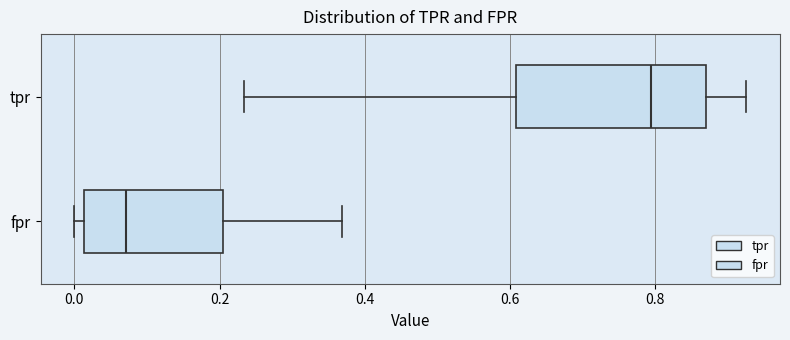

Reading bottom to top, transcribe this box plot: for each box, give where its median line is, the range the box spans, and where its two whiskers end, as read against the x-axis. The values are not printed on the chart, so give them approximately, as read against the axis.

fpr: median 0.08, box 0.02 to 0.20, whiskers 0.00 to 0.36
tpr: median 0.80, box 0.60 to 0.86, whiskers 0.24 to 0.92